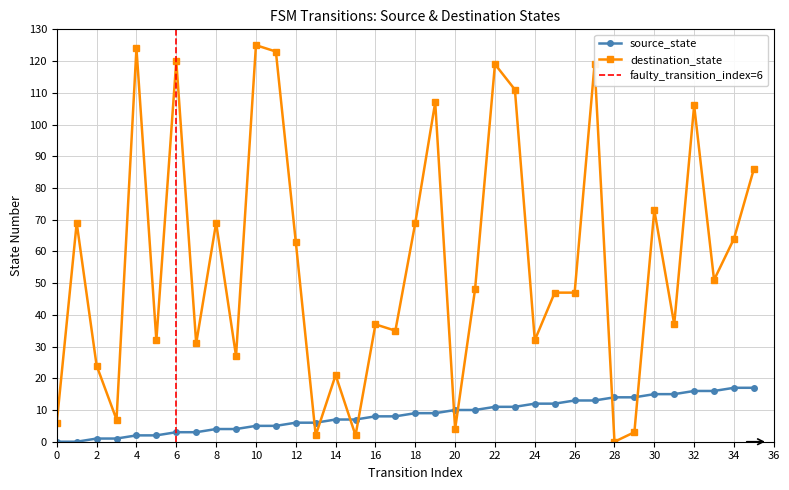

What is the value of the source_state point at the 18th from the left?

8